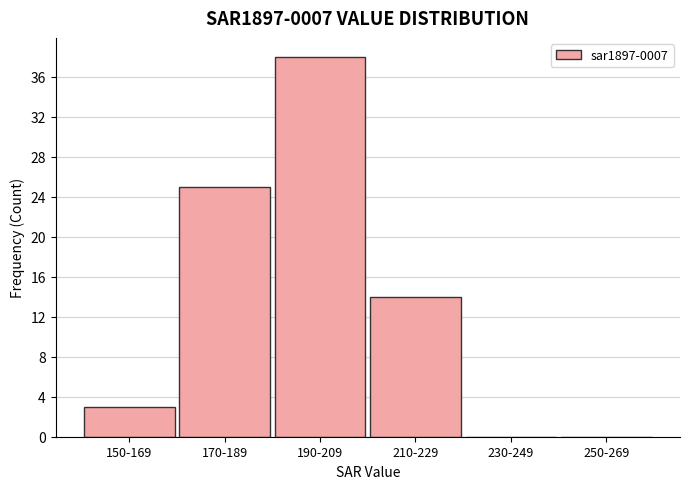

Reading left to right, what are all the values shown in this chart?

150-169=3	170-189=25	190-209=38	210-229=14	230-249=0	250-269=0